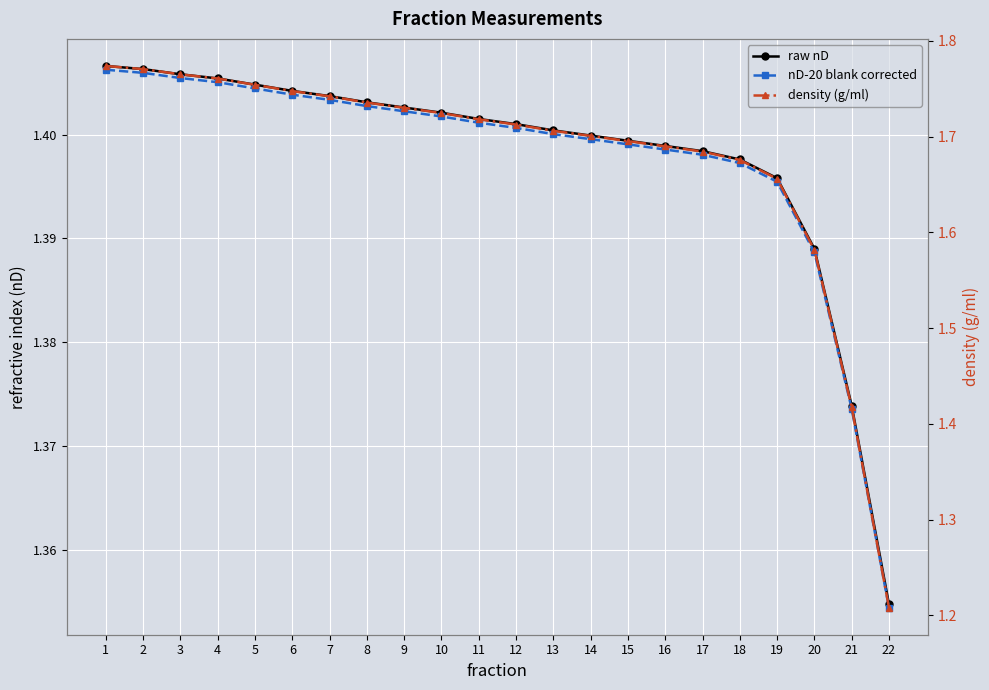

What is the spread (max minus min) of values at 11?

0.3